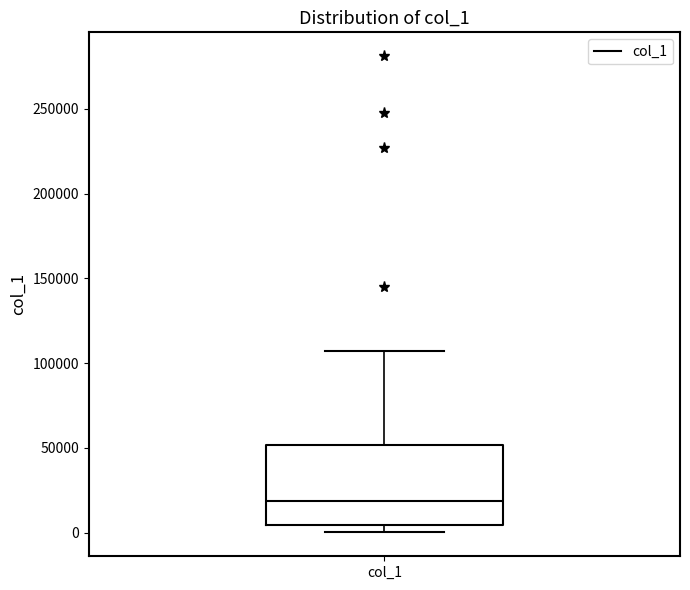

Where is the upper edge of the box for col_1 on the y-axis? The values are not printed on the chart, so give them approximately, as read against the axis.

50000